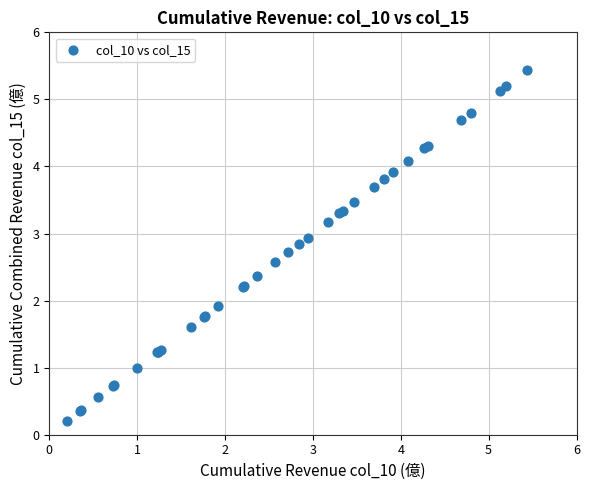

What Y value in the scatter plot is closest to 2?

1.9